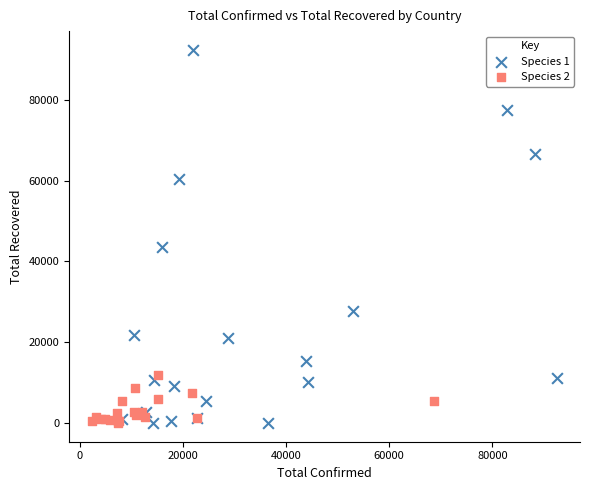

What are all the series names shown in the legend?

Species 1, Species 2